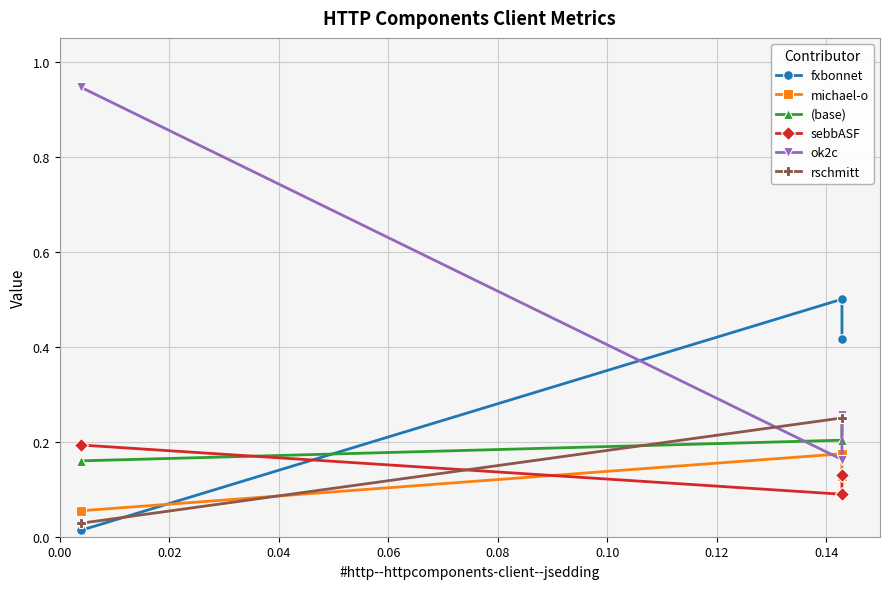

Reading left to right, list all the values displayed in this chart.

fxbonnet: 0.0	0.5	0.4
michael-o: 0.1	0.2	0.1
(base): 0.2	0.2	0.3
sebbASF: 0.2	0.1	0.1
ok2c: 0.9	0.2	0.3
rschmitt: 0.0	0.2	0.2